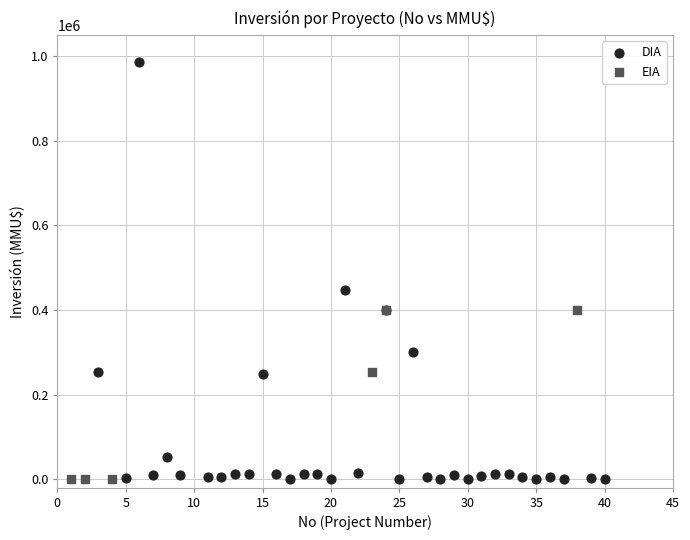

Which series reaches the maximum Y coordinate?

DIA